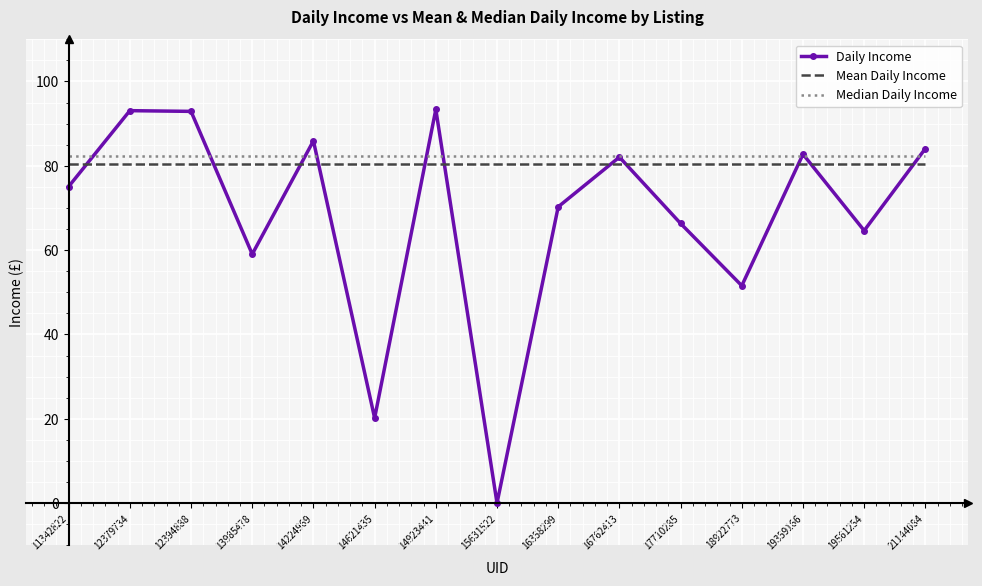

How many interior local valleys does the Daily Income series have?

5